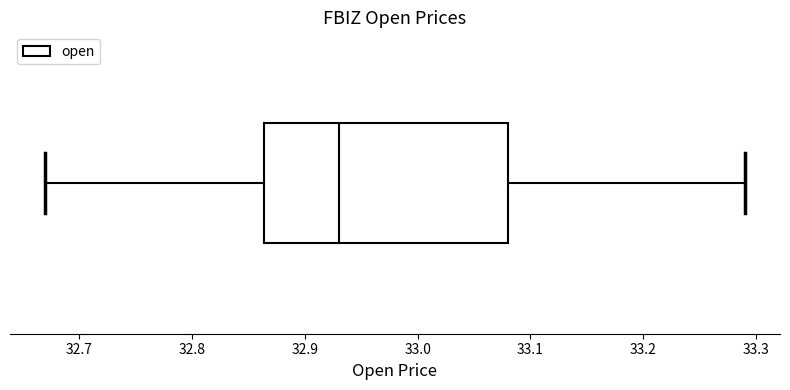

Transcribe this box plot: give where the median line is, the range the box spans, and where the two whiskers end, as read against the x-axis. The values are not printed on the chart, so give them approximately, as read against the axis.

median 32.93, box 32.86 to 33.08, whiskers 32.67 to 33.29